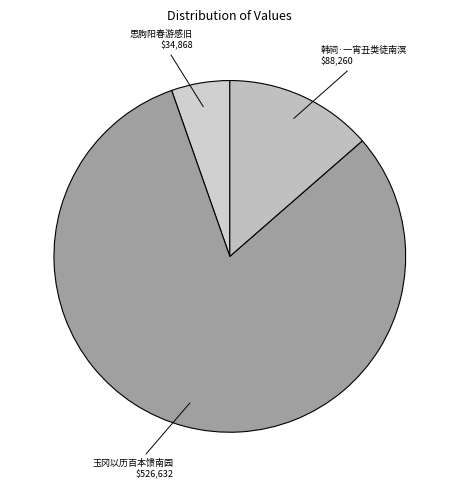

Is 玉冈以历百本馈南园 the majority of the pie?

Yes